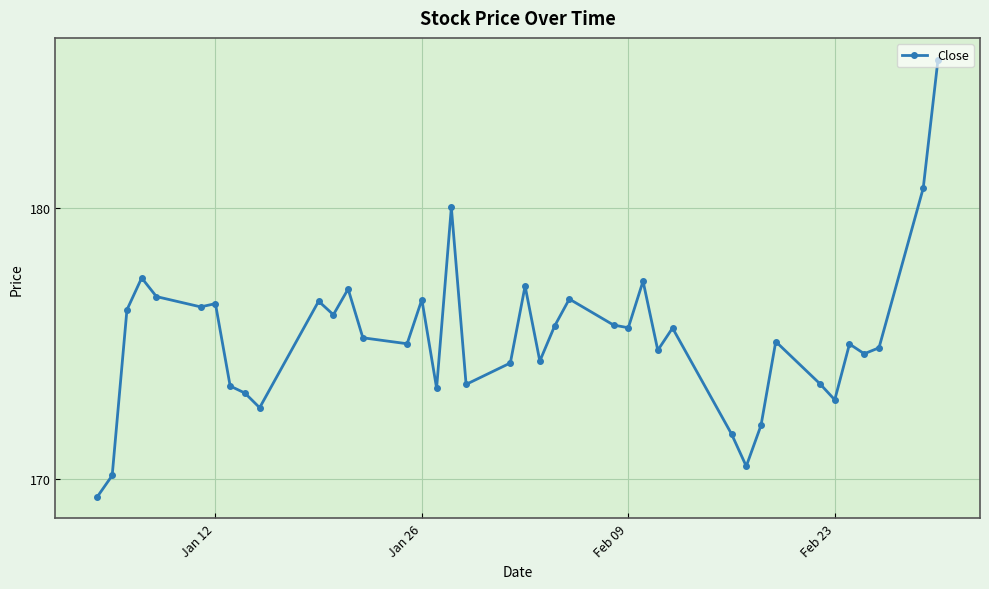

What is the maximum value shown in the chart?

185.5